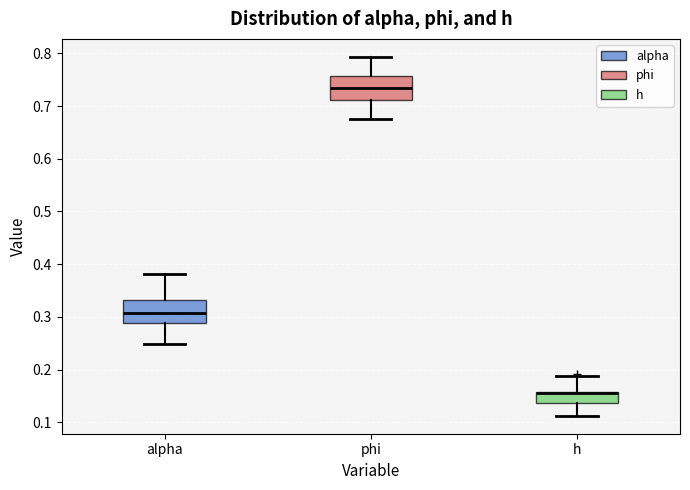

Reading left to right, transcribe this box plot: for each box, give where its median line is, the range the box spans, and where its two whiskers end, as read against the y-axis. The values are not printed on the chart, so give them approximately, as read against the axis.

alpha: median 0.31, box 0.29 to 0.33, whiskers 0.25 to 0.38
phi: median 0.73, box 0.71 to 0.76, whiskers 0.68 to 0.79
h: median 0.15, box 0.14 to 0.16, whiskers 0.11 to 0.19